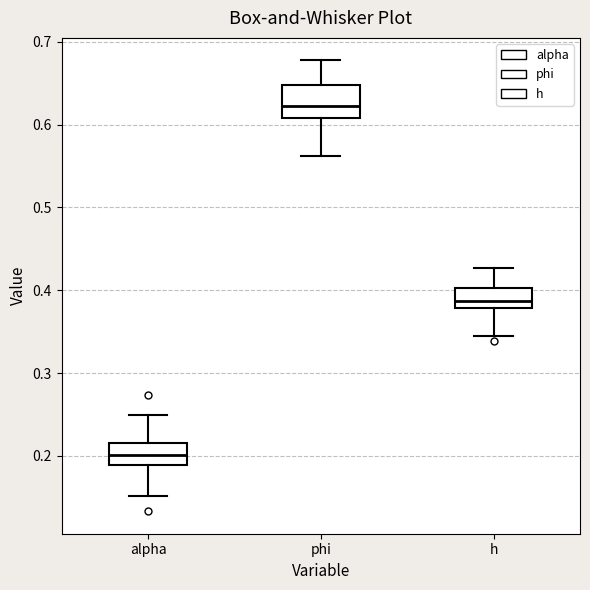

Reading left to right, read every box against the y-axis: the position of its median line, the range the box covers, and the ends of its whiskers. The values are not printed on the chart, so give them approximately, as read against the axis.

alpha: median 0.20, box 0.19 to 0.22, whiskers 0.15 to 0.25
phi: median 0.62, box 0.61 to 0.65, whiskers 0.56 to 0.68
h: median 0.39, box 0.38 to 0.40, whiskers 0.34 to 0.43